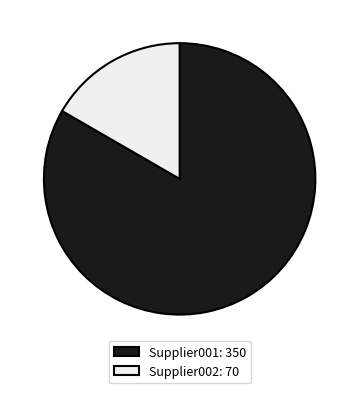

Do Supplier002 and Supplier001 together represent more than half of the pie?

Yes